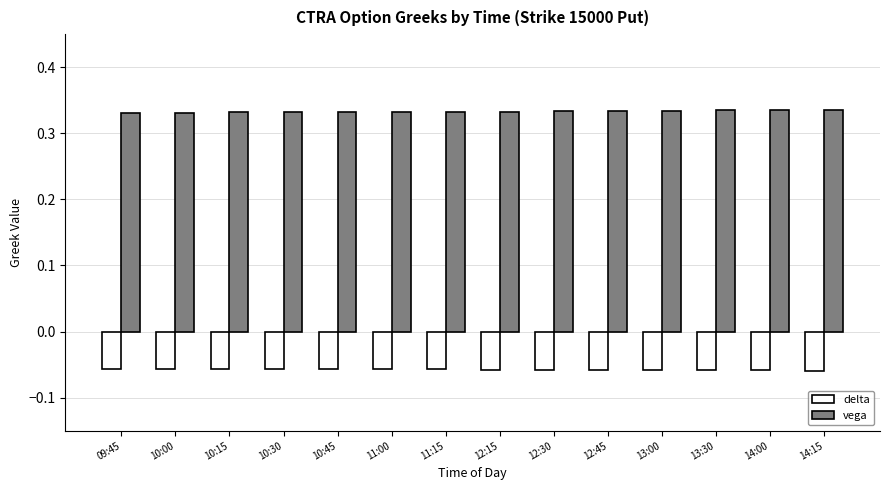

The value of delta at 10:00 is -0.0. True or false?

False